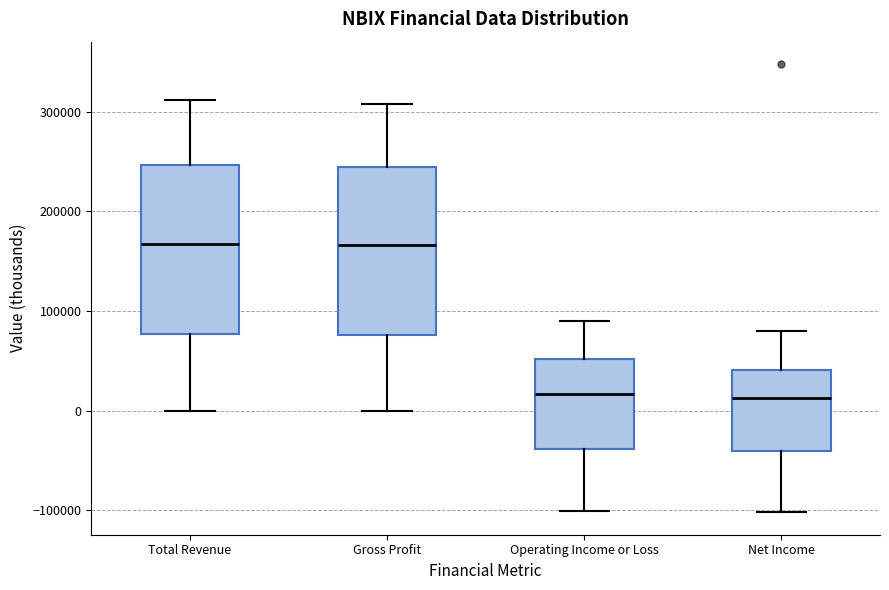

Where does the median line of the box for Gross Profit sit on the y-axis? The values are not printed on the chart, so give them approximately, as read against the axis.

170000